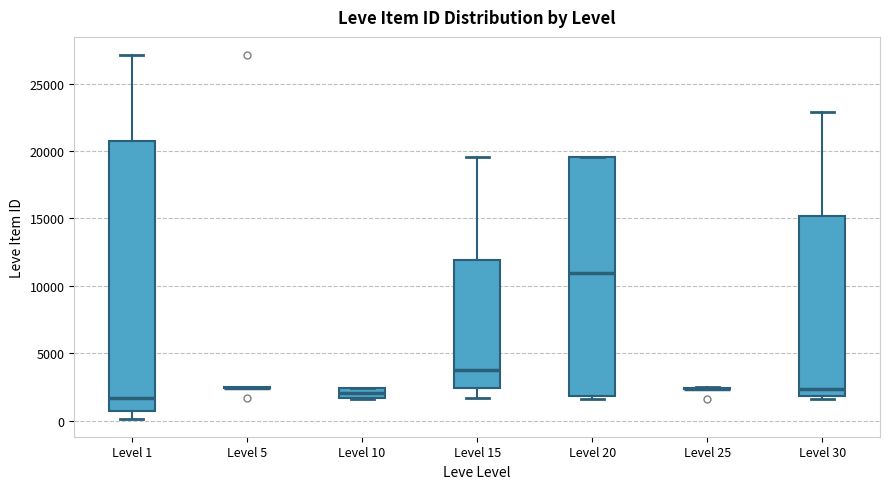

Where is the lower edge of the box for Level 30 on the y-axis? The values are not printed on the chart, so give them approximately, as read against the axis.

2000